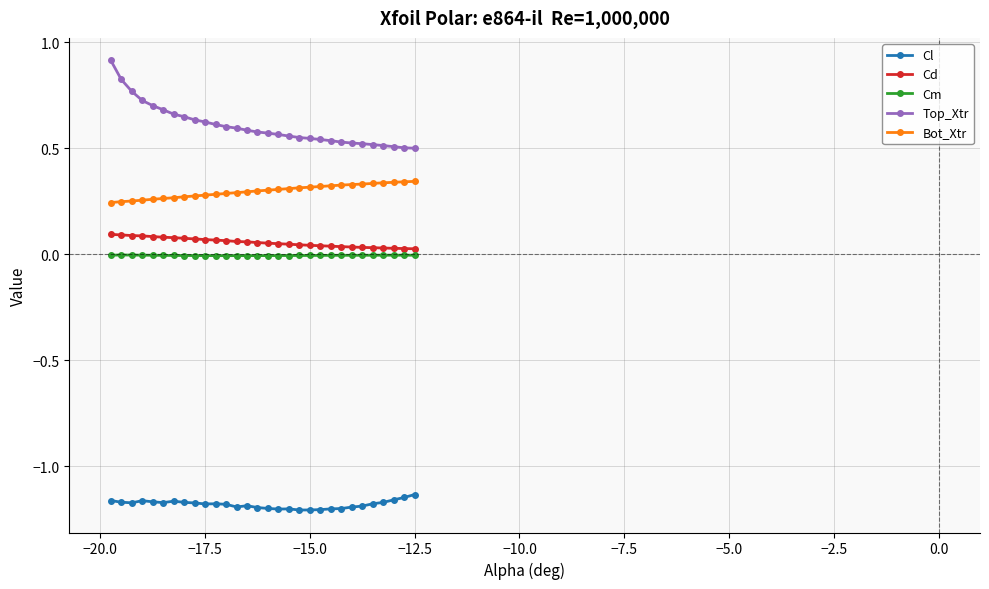

Count the Cd values in the range 0 to 1.

30